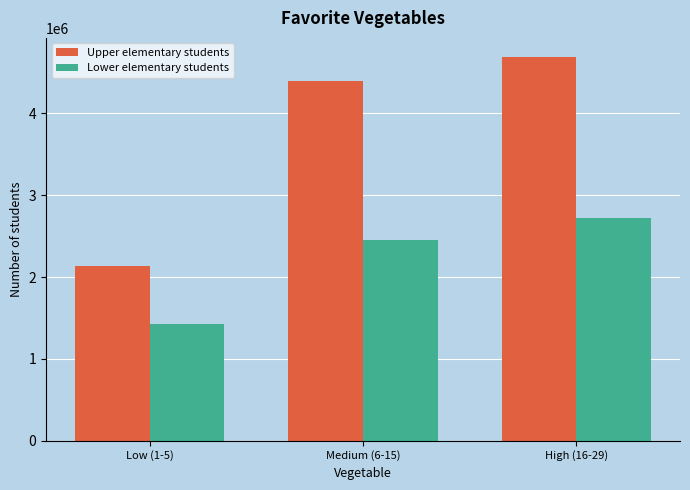

Reading right to left, list all the values displayed in this chart.

Upper elementary students: High (16-29)=4688000	Medium (6-15)=4394000	Low (1-5)=2131000
Lower elementary students: High (16-29)=2724010	Medium (6-15)=2456300	Low (1-5)=1424190